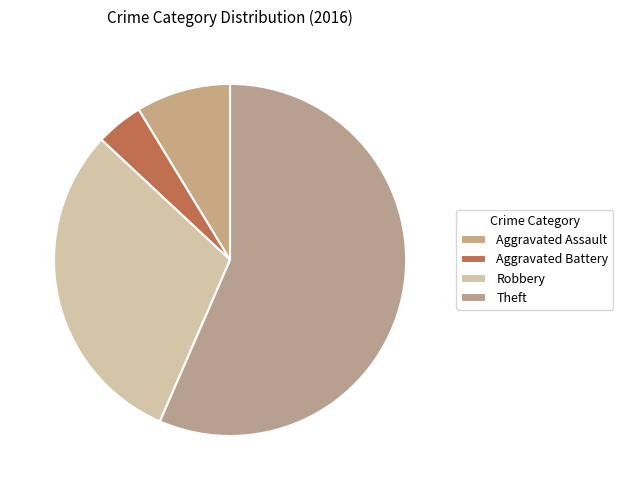

How many slices are in this pie chart?

4